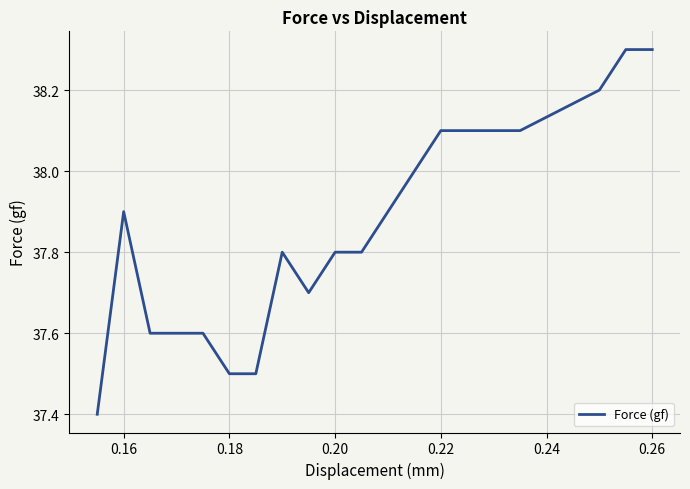

What is the smallest value displayed?

37.4